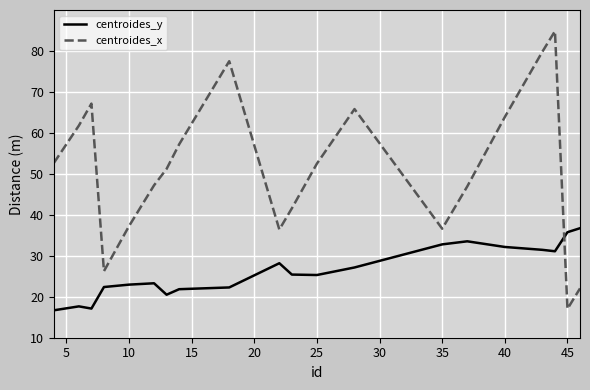

What is the minimum value for centroides_x?

17.0